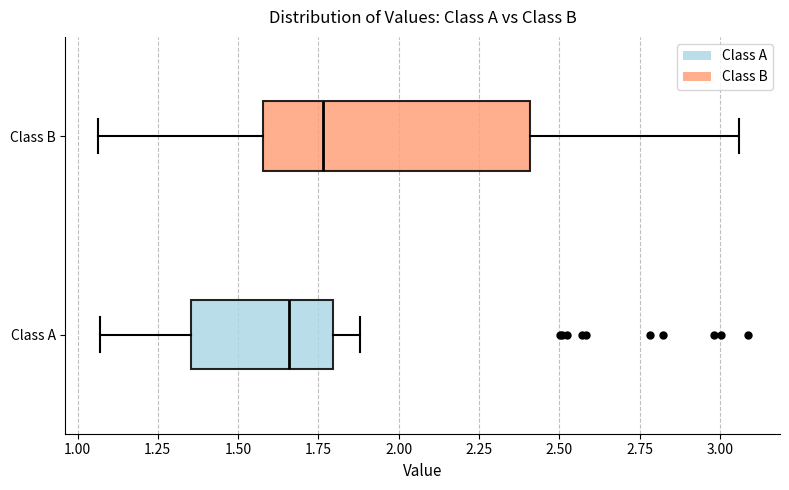

Comparing the boxes themselves (not the whiskers), which one is the widest?

Class B